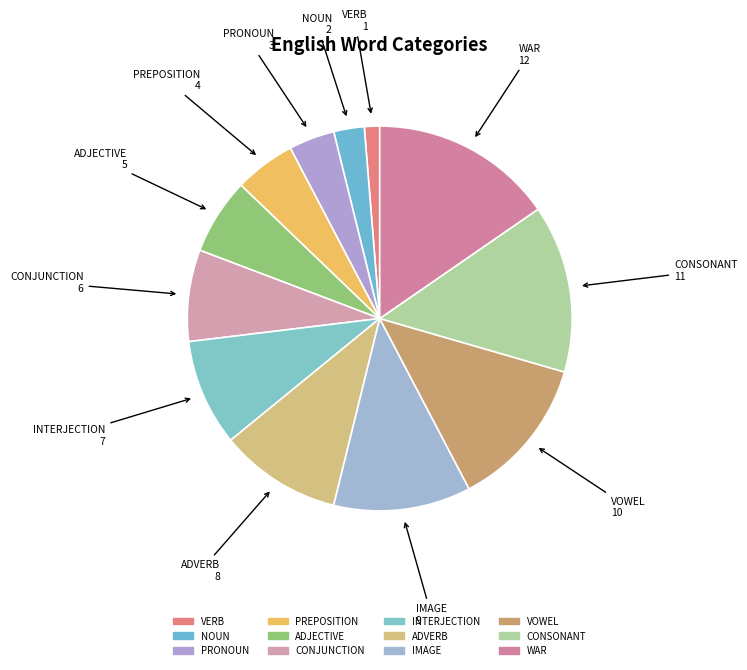

Does INTERJECTION represent more than half of the total?

No